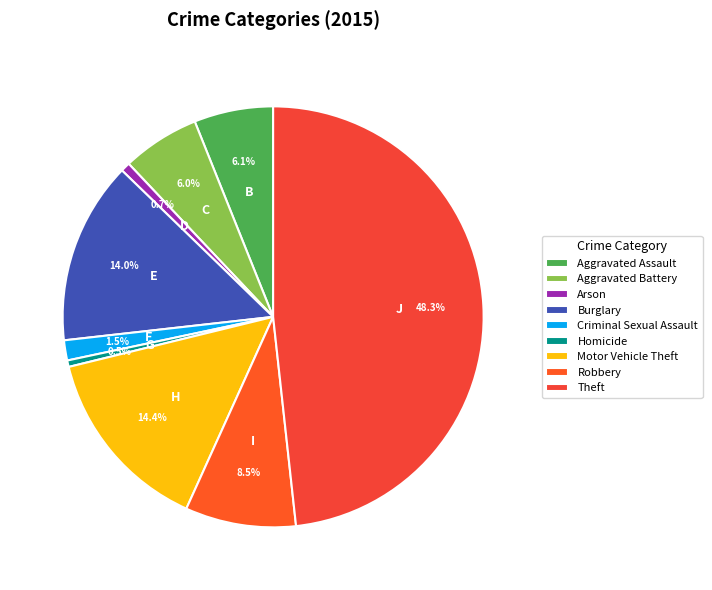

What is the ratio of the value at Criminal Sexual Assault to the value at Aggravated Battery?

0.3